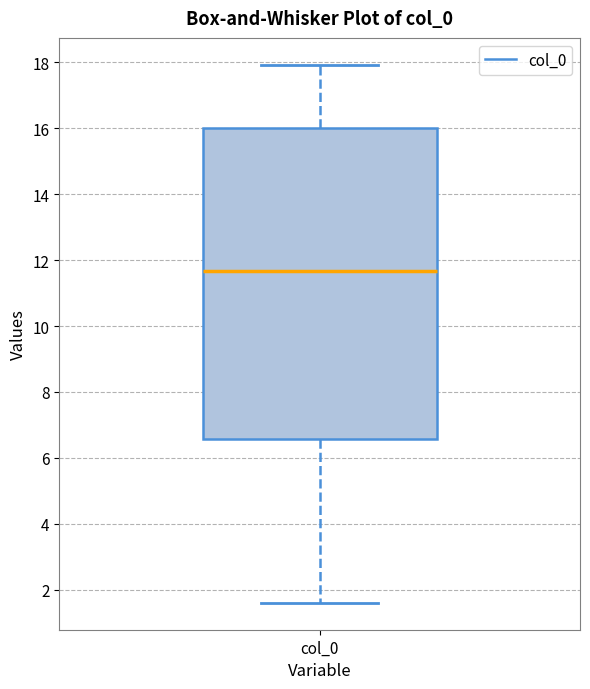

Transcribe this box plot: give where the median line is, the range the box spans, and where the two whiskers end, as read against the y-axis. The values are not printed on the chart, so give them approximately, as read against the axis.

median 11.6, box 6.6 to 16.0, whiskers 1.6 to 18.0